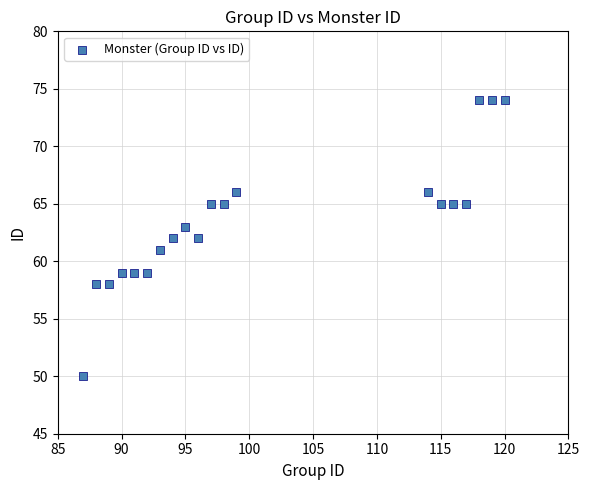

What is the range of X values (max minus min)?

33